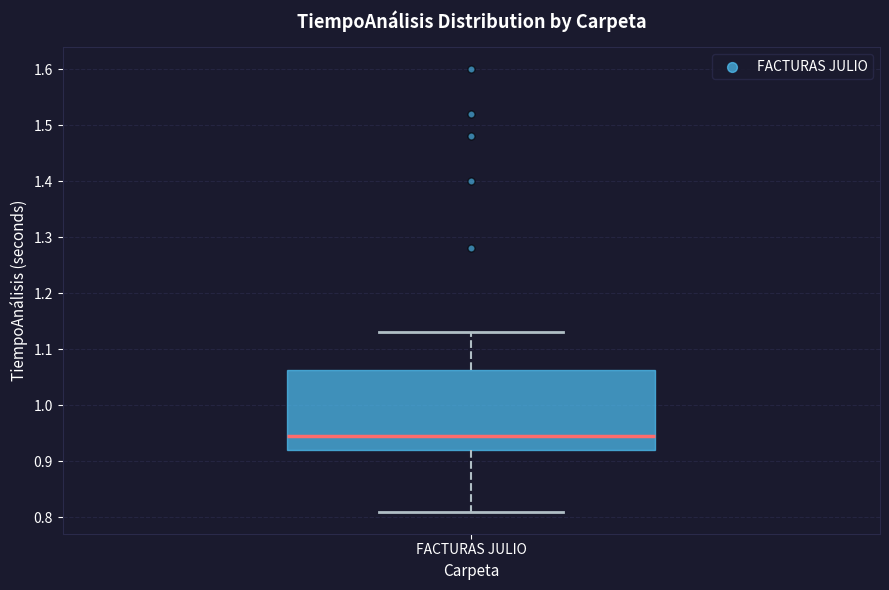

Read this box plot against the y-axis: the position of the median line, the range covered by the box, and the ends of both whiskers. The values are not printed on the chart, so give them approximately, as read against the axis.

median 0.95, box 0.92 to 1.06, whiskers 0.81 to 1.13